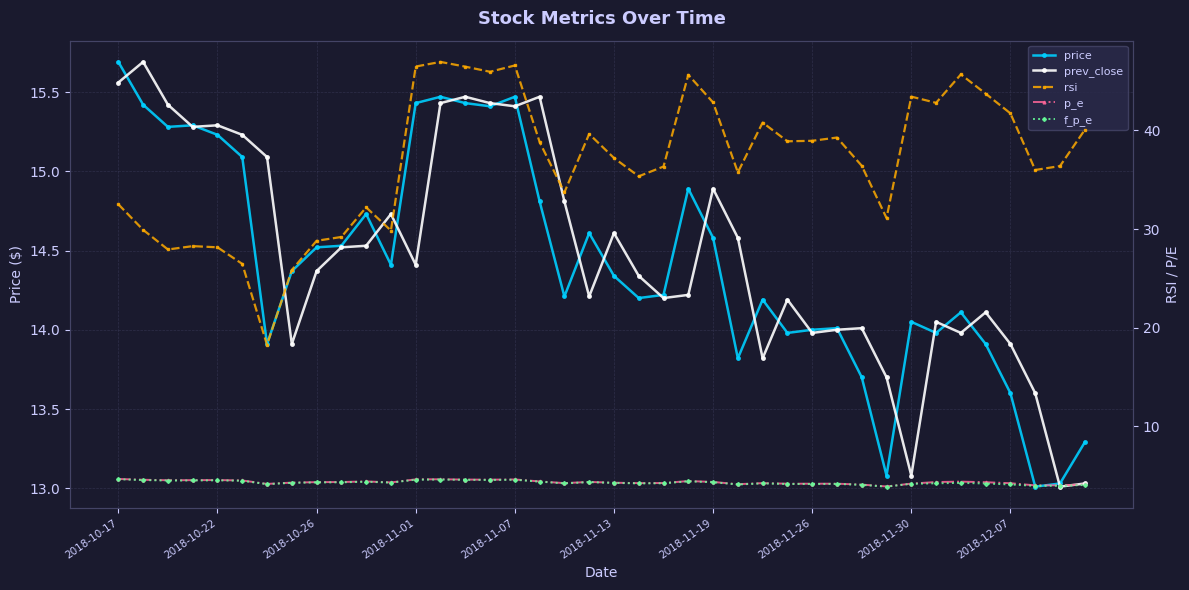

What are all the series names shown in the legend?

price, prev_close, rsi, p_e, f_p_e